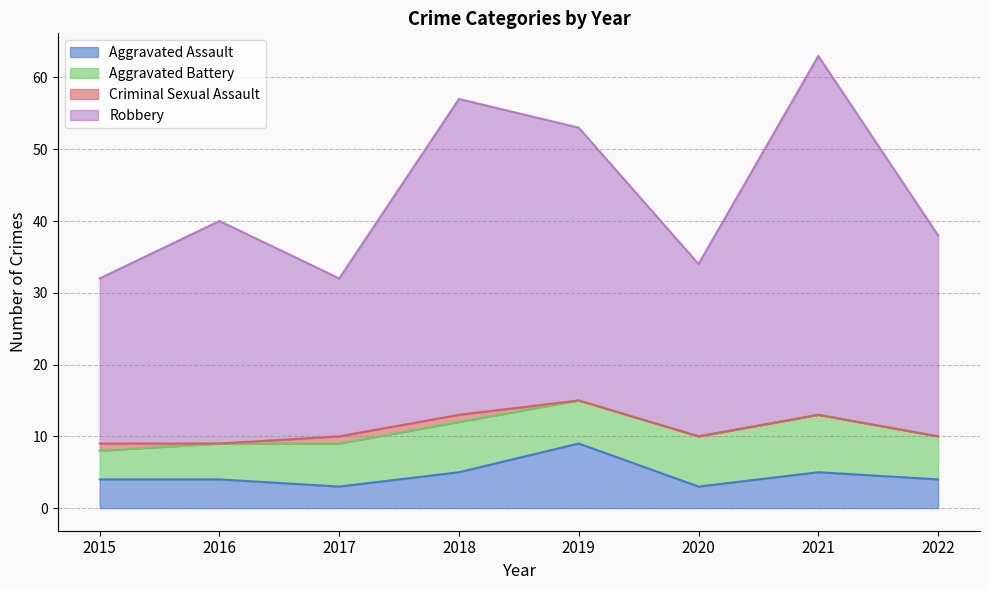

What is the total value across all series at 2021?

63